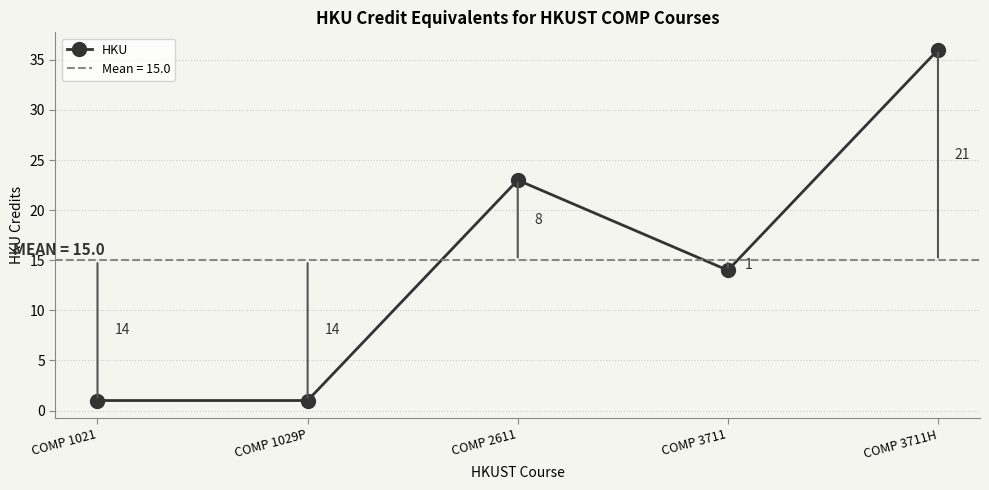

How many values are below 14?

2